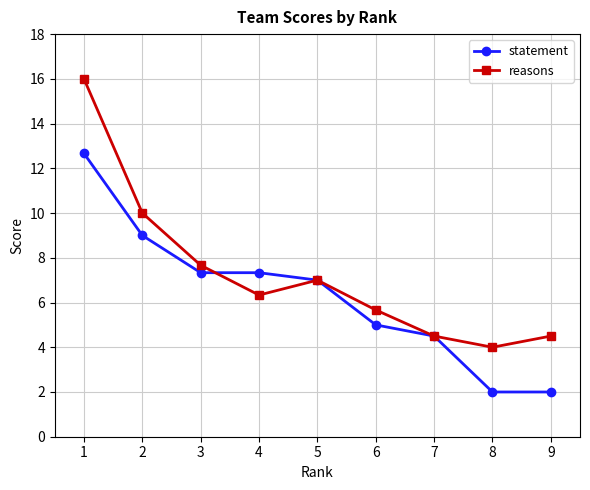

What is the value of the statement point at the 7th from the left?

4.5